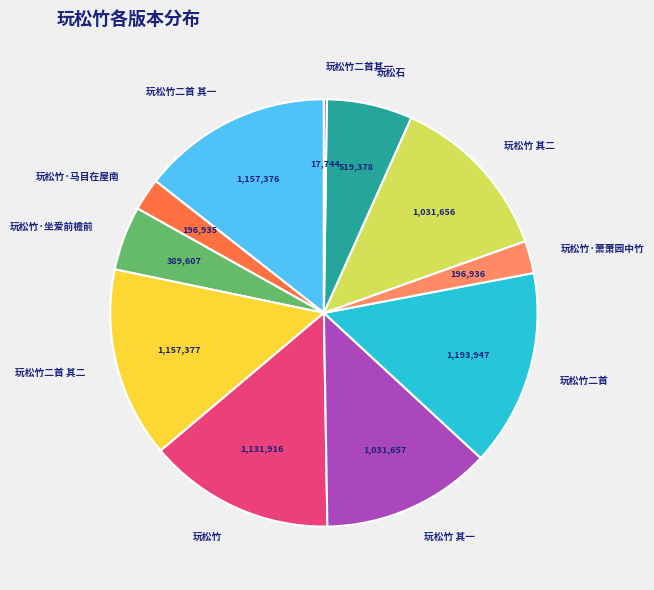

The 玩松竹·马目在屋南 slice represents 2% of the pie. True or false?

True